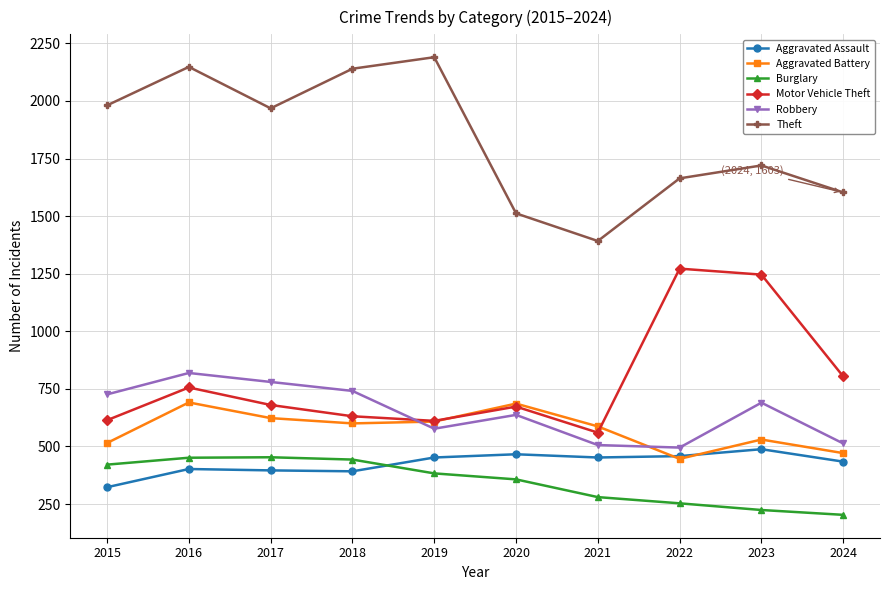

The value of Theft at 2022 is 1664. True or false?

True